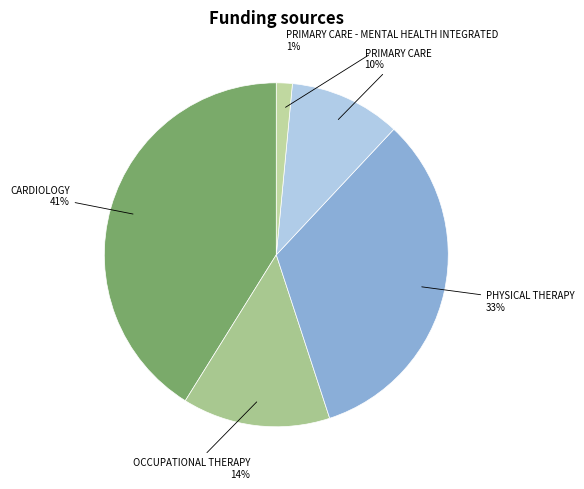

What is the smallest slice in the pie chart?

PRIMARY CARE - MENTAL HEALTH INTEGRATED 1%